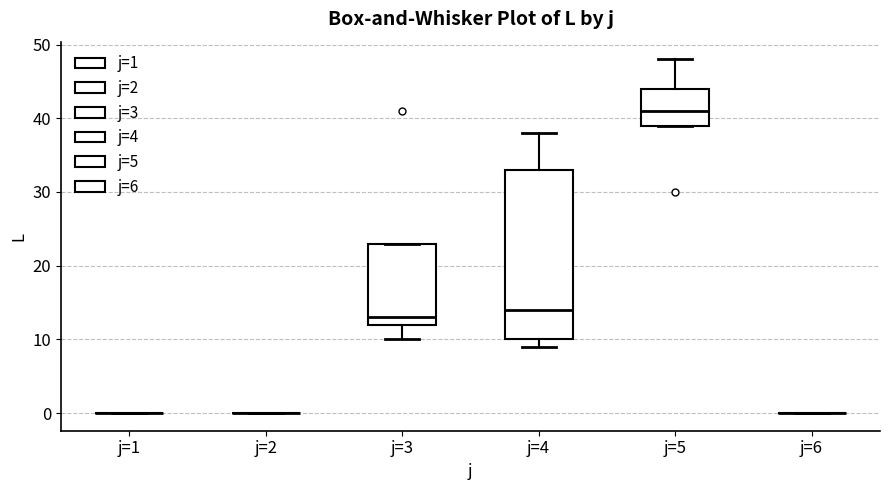

Reading left to right, transcribe this box plot: for each box, give where its median line is, the range the box spans, and where its two whiskers end, as read against the y-axis. The values are not printed on the chart, so give them approximately, as read against the axis.

j=1: box collapsed to a line at 0, whiskers 0 to 0
j=2: box collapsed to a line at 0, whiskers 0 to 0
j=3: median 13, box 12 to 23, whiskers 10 to 23
j=4: median 14, box 10 to 33, whiskers 9 to 38
j=5: median 41, box 39 to 44, whiskers 39 to 48
j=6: box collapsed to a line at 0, whiskers 0 to 0